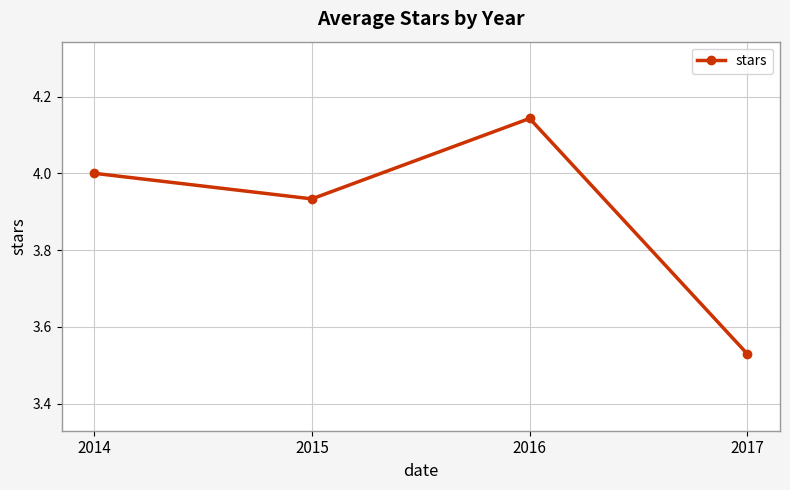

What is the value of the 1st point from the left?

4.0